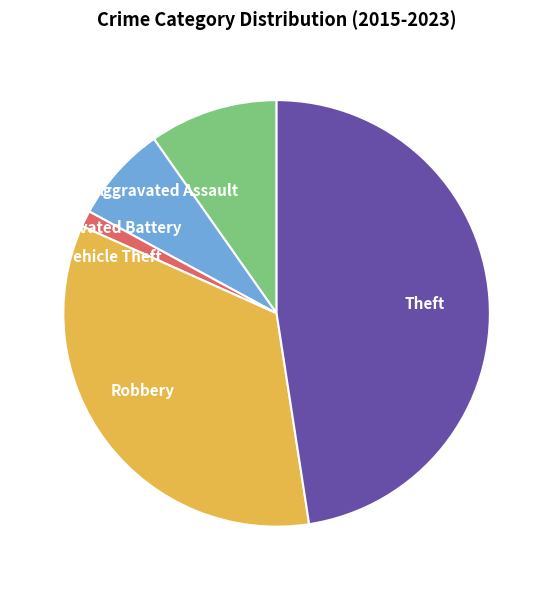

Rank the categories by value from highest to lowest.

Theft, Robbery, Aggravated Assault, Aggravated Battery, Motor Vehicle Theft